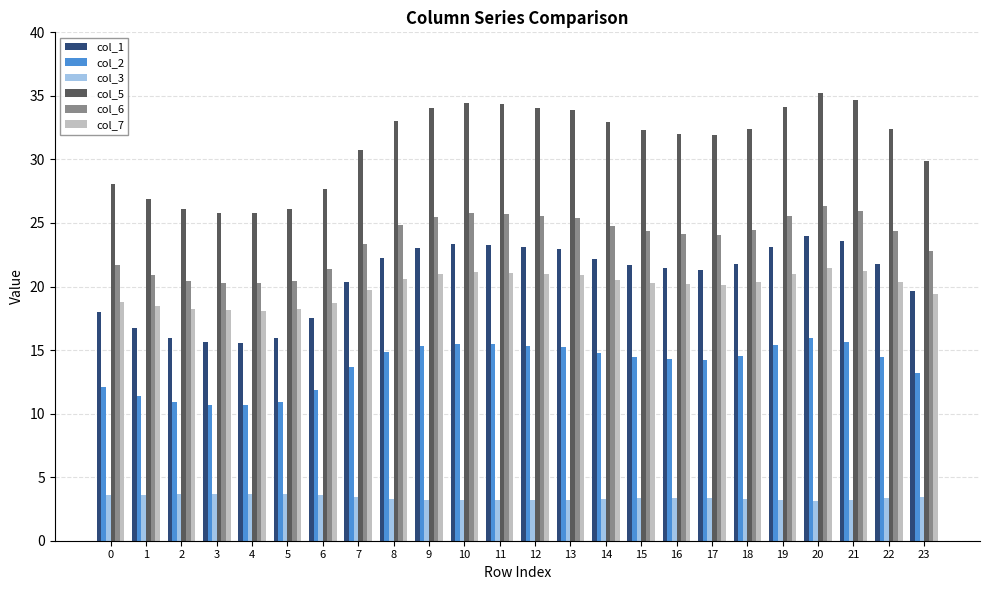

How many bars are there in total?

144